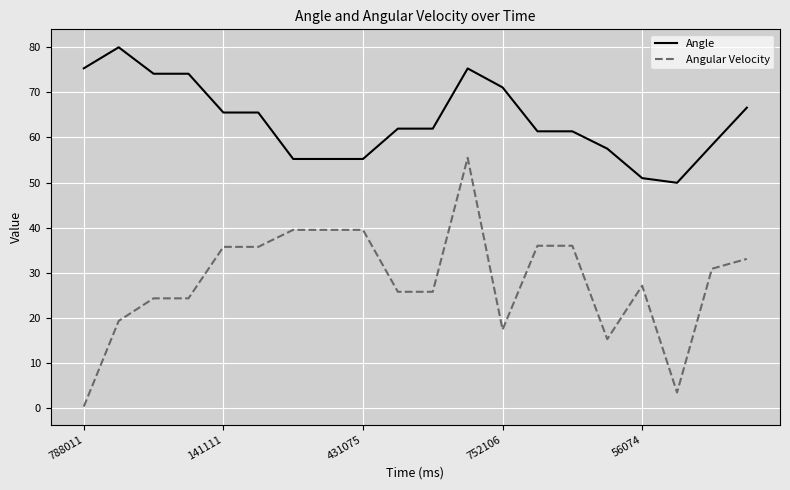

What is the difference between the maximum and minimum values in the Angular Velocity series?

55.1